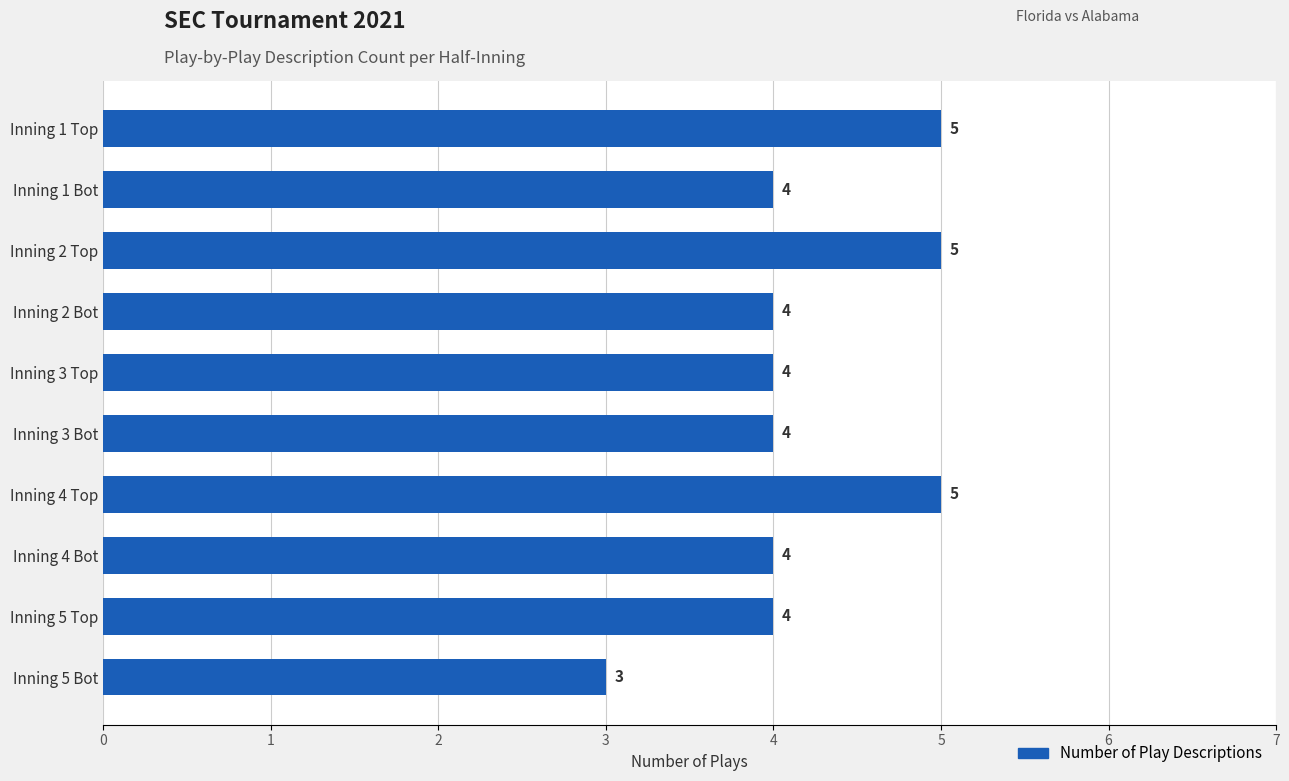

The chart shows a value of 3 at Inning 5 Bot. True or false?

True